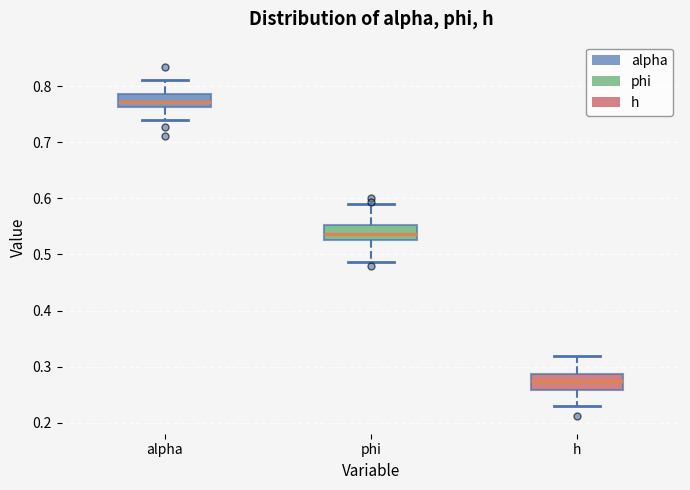

Reading left to right, read every box against the y-axis: the position of its median line, the range the box covers, and the ends of its whiskers. The values are not printed on the chart, so give them approximately, as read against the axis.

alpha: median 0.77, box 0.76 to 0.79, whiskers 0.74 to 0.81
phi: median 0.54, box 0.53 to 0.55, whiskers 0.49 to 0.59
h: median 0.27, box 0.26 to 0.29, whiskers 0.23 to 0.32